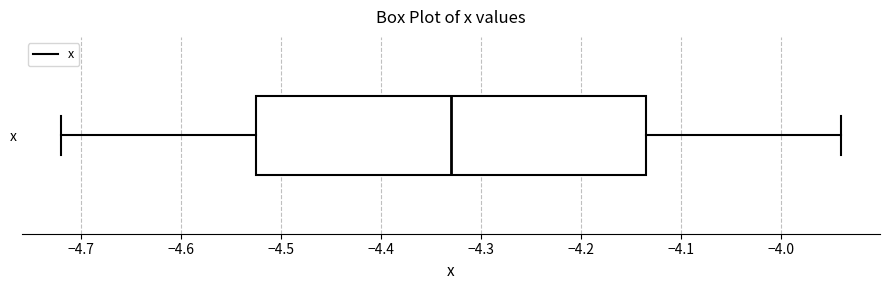

Read this box plot against the x-axis: the position of the median line, the range covered by the box, and the ends of both whiskers. The values are not printed on the chart, so give them approximately, as read against the axis.

median -4.33, box -4.52 to -4.13, whiskers -4.72 to -3.94